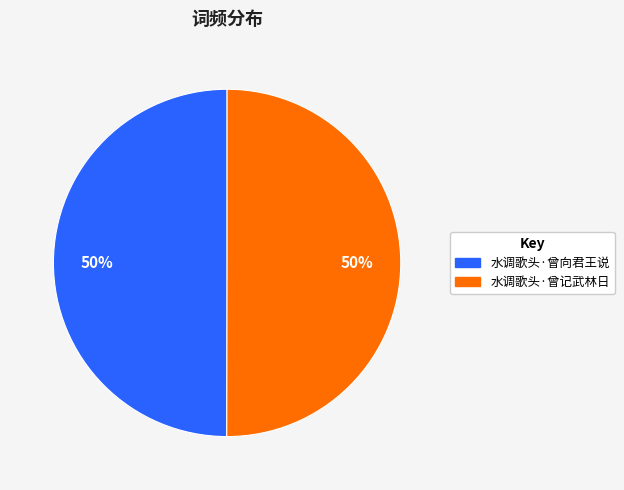

Do 水调歌头·曾记武林日 and 水调歌头·曾向君王说 together represent more than half of the pie?

Yes